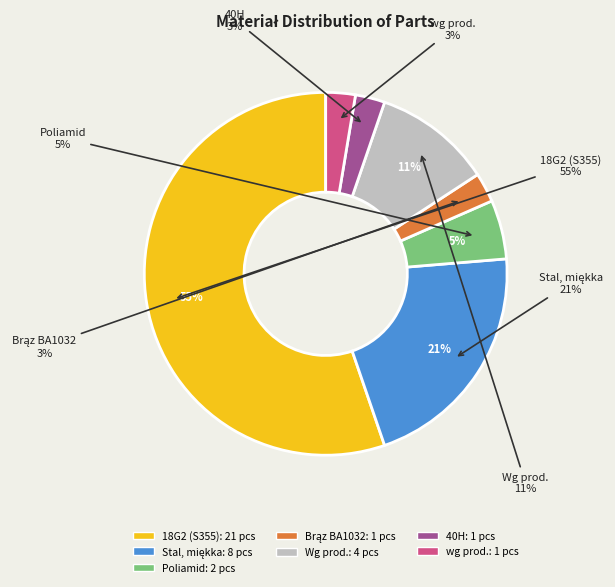

To the nearest percent, what is the difference between the Poliamid and wg prod. slice percentages?

3%